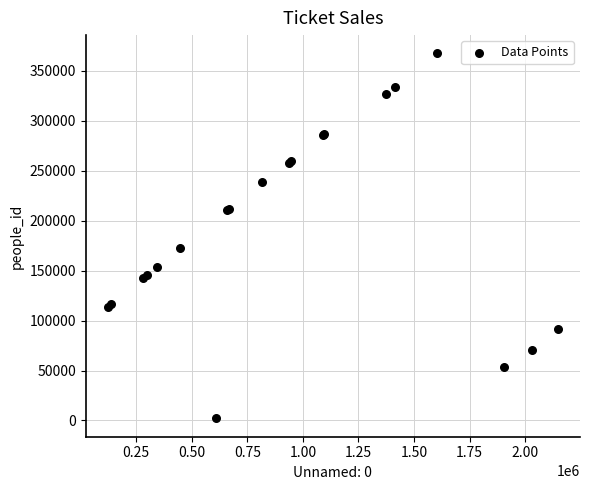

What Y value in the scatter plot is closest to 184677?

172697